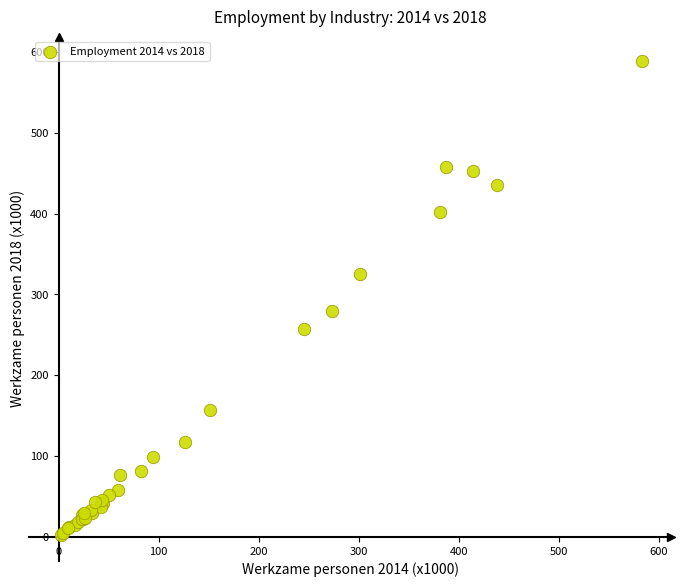

What Y value in the scatter plot is closest to 295?

279.3